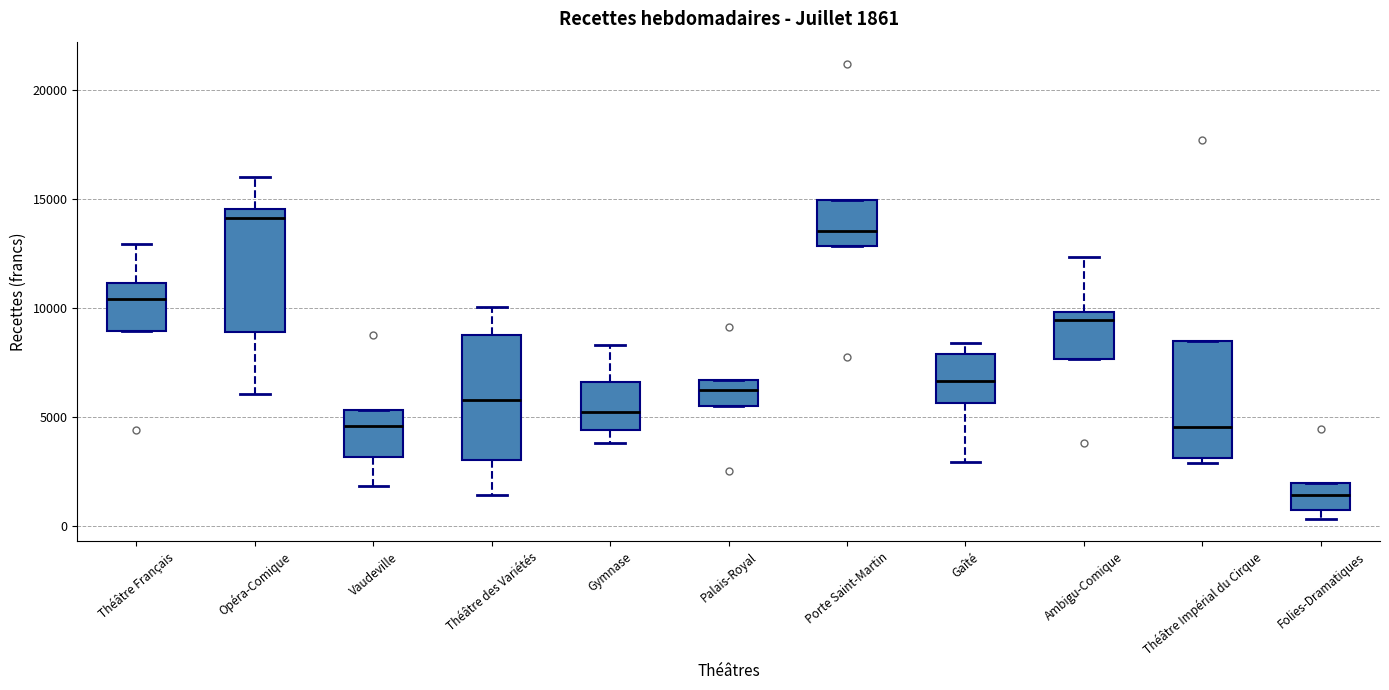

Which box has the highest median line?

Opéra-Comique